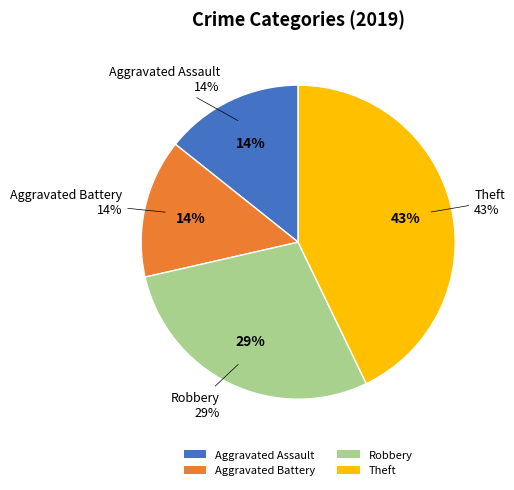

Do Aggravated Assault and Theft together represent more than half of the pie?

Yes